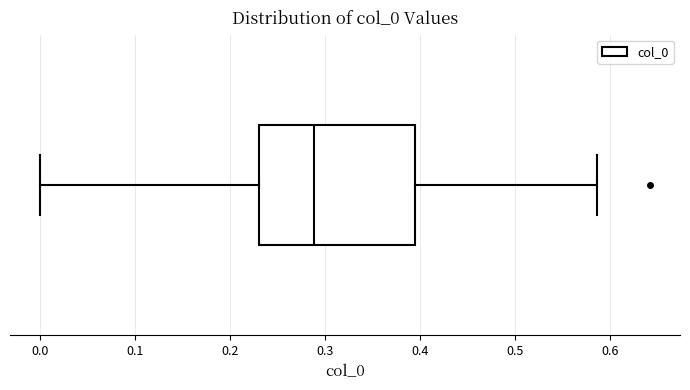

Read this box plot against the x-axis: the position of the median line, the range covered by the box, and the ends of both whiskers. The values are not printed on the chart, so give them approximately, as read against the axis.

median 0.29, box 0.23 to 0.39, whiskers 0.00 to 0.59